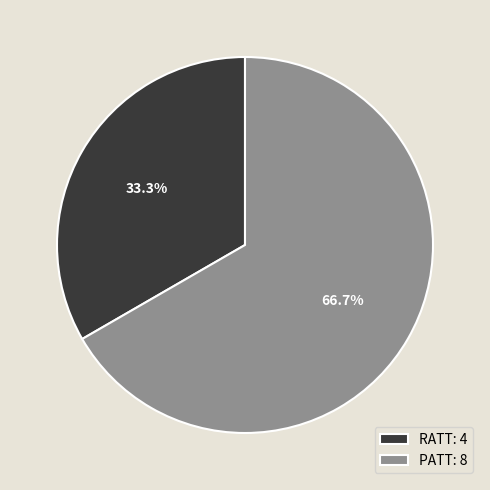

Which category accounts for the majority?

PATT